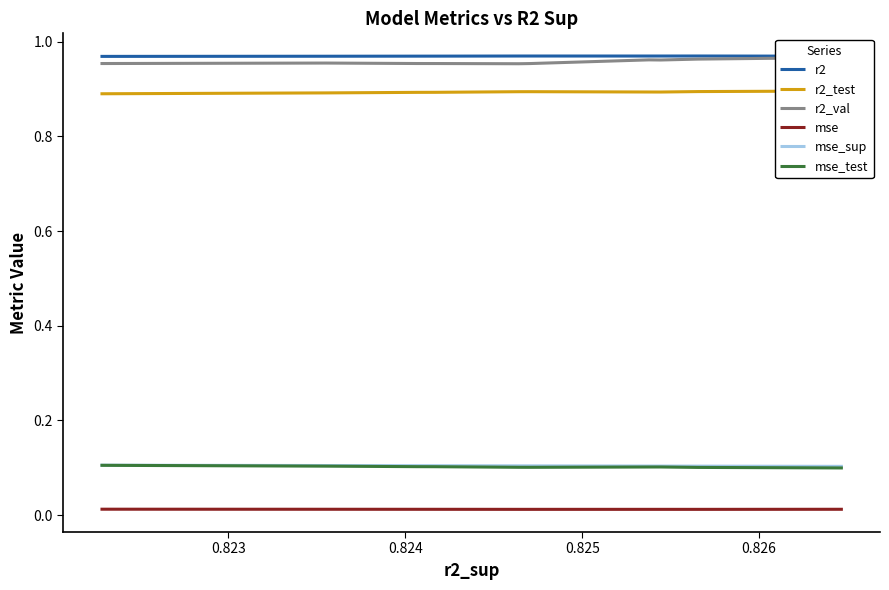

True or false: mse_sup and r2_val cross at least once.

False